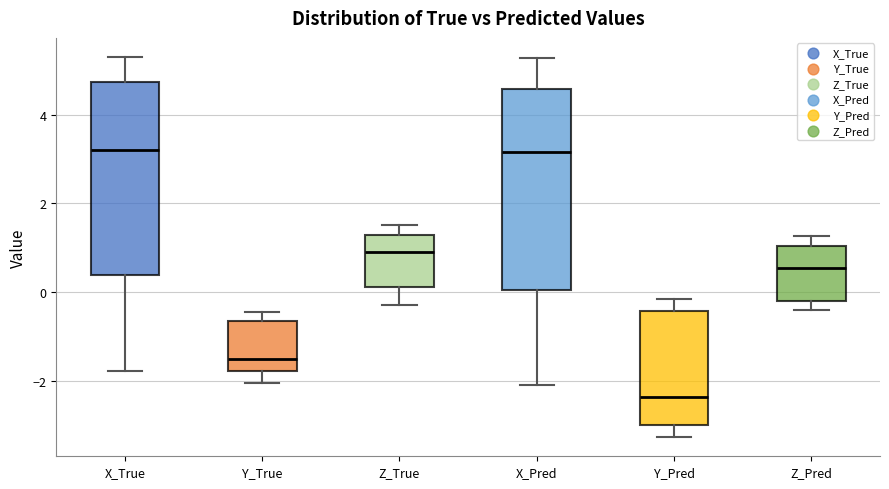

Reading left to right, transcribe this box plot: for each box, give where its median line is, the range the box spans, and where its two whiskers end, as read against the y-axis. The values are not printed on the chart, so give them approximately, as read against the axis.

X_True: median 3.2, box 0.4 to 4.8, whiskers -1.8 to 5.4
Y_True: median -1.6, box -1.8 to -0.6, whiskers -2.0 to -0.4
Z_True: median 0.8, box 0.2 to 1.2, whiskers -0.2 to 1.6
X_Pred: median 3.2, box 0.0 to 4.6, whiskers -2.0 to 5.2
Y_Pred: median -2.4, box -3.0 to -0.4, whiskers -3.2 to -0.2
Z_Pred: median 0.6, box -0.2 to 1.0, whiskers -0.4 to 1.2